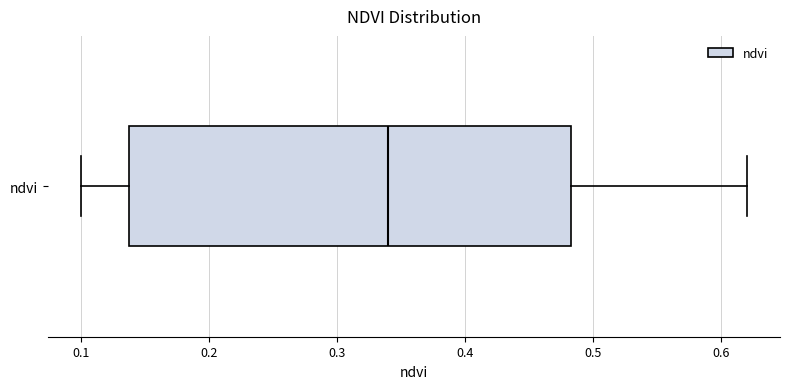

Where does the right whisker of the box for ndvi end on the x-axis? The values are not printed on the chart, so give them approximately, as read against the axis.

0.62